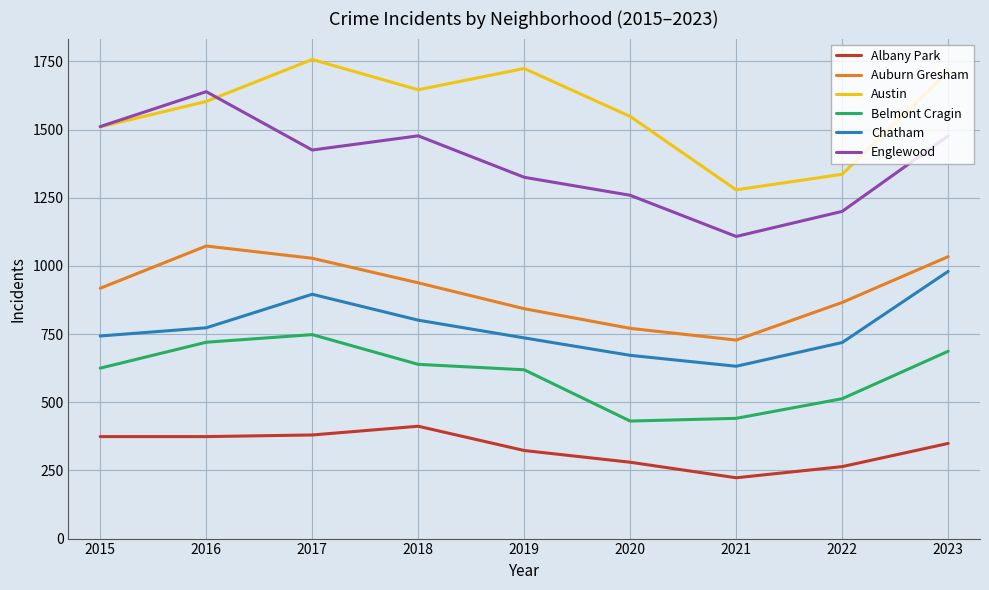

Is the value of Englewood at 2023 greater than the value of Albany Park at 2020?

Yes